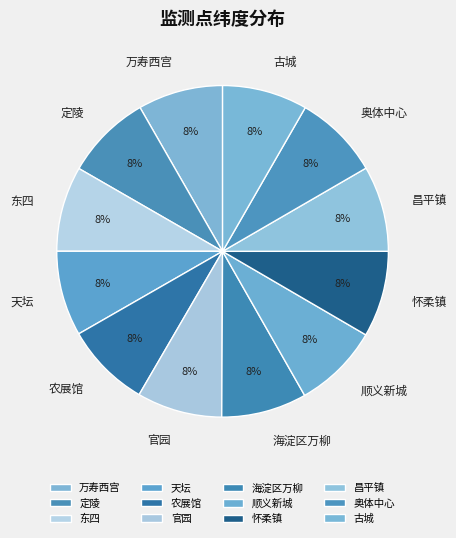

To the nearest percent, what is the combined percentage of 怀柔镇 and 万寿西宫?

17%